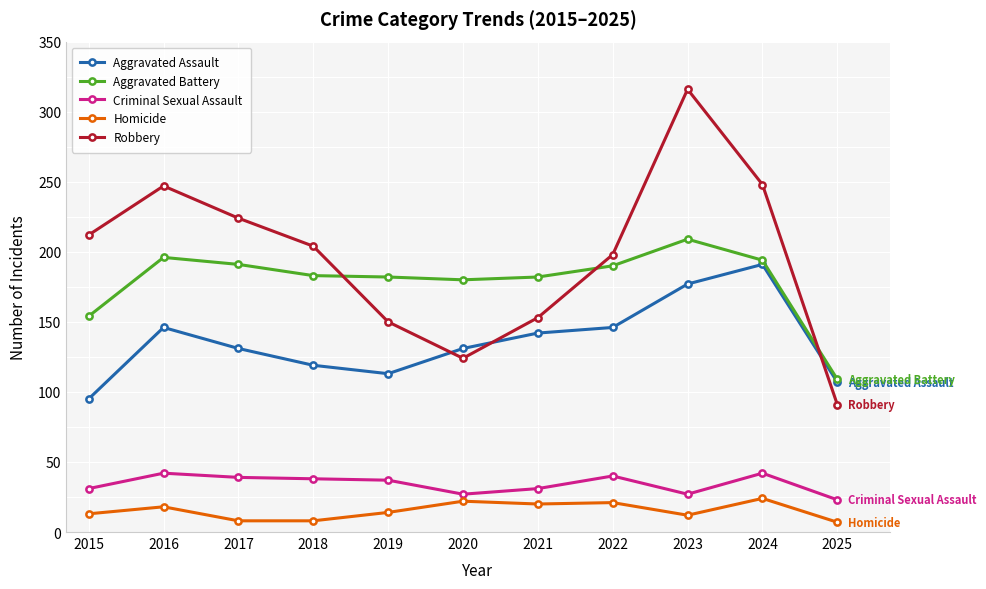

In Criminal Sexual Assault, how many points are lower than both neighbors (excluding endpoints)?

2